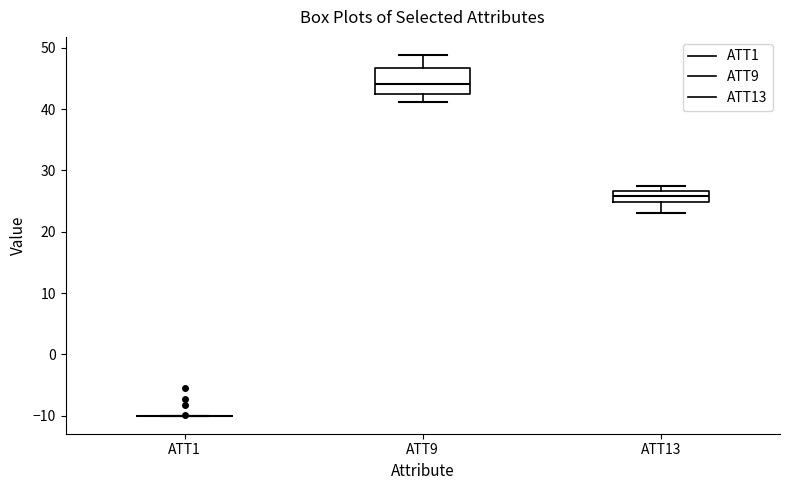

Reading left to right, transcribe this box plot: for each box, give where its median line is, the range the box spans, and where its two whiskers end, as read against the y-axis. The values are not printed on the chart, so give them approximately, as read against the axis.

ATT1: box collapsed to a line at -10, whiskers -10 to -10
ATT9: median 44, box 42 to 47, whiskers 41 to 49
ATT13: median 26, box 25 to 27, whiskers 23 to 27 (above the box's upper edge)